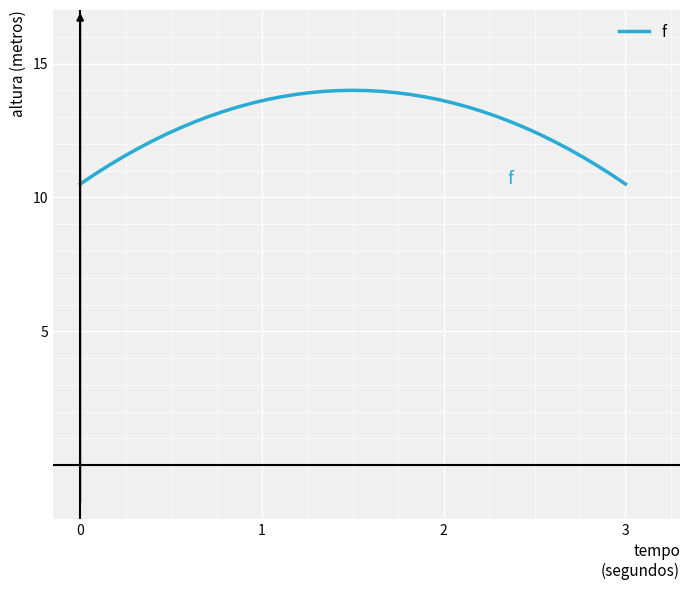

What is the minimum value shown in the chart?

10.5